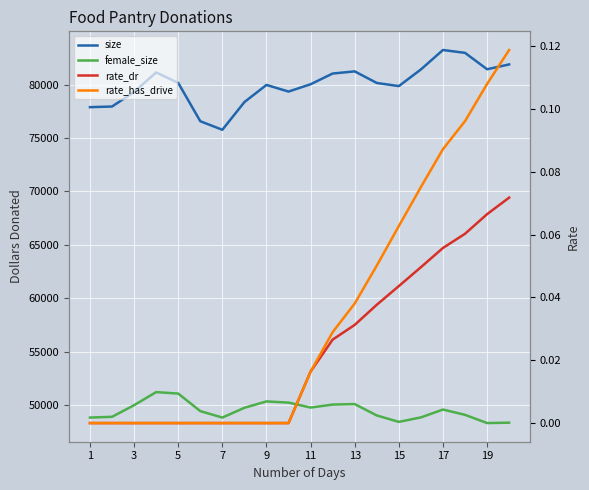

How many lines are shown in the chart?

4